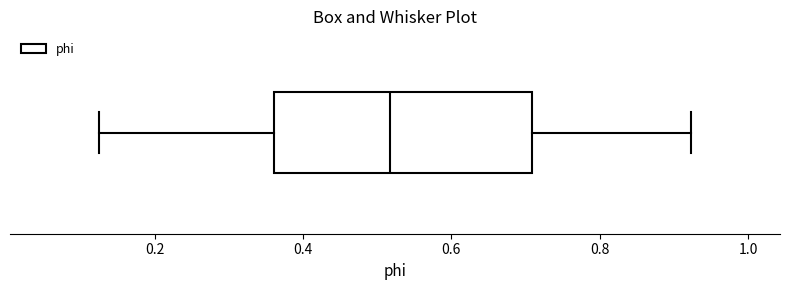

Transcribe this box plot: give where the median line is, the range the box spans, and where the two whiskers end, as read against the x-axis. The values are not printed on the chart, so give them approximately, as read against the axis.

median 0.52, box 0.36 to 0.70, whiskers 0.12 to 0.92